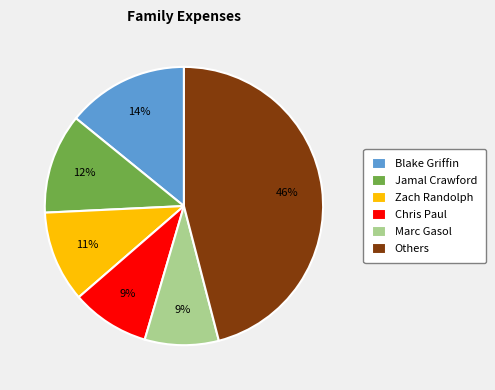

Is the sum of Zach Randolph and Blake Griffin greater than half?

No